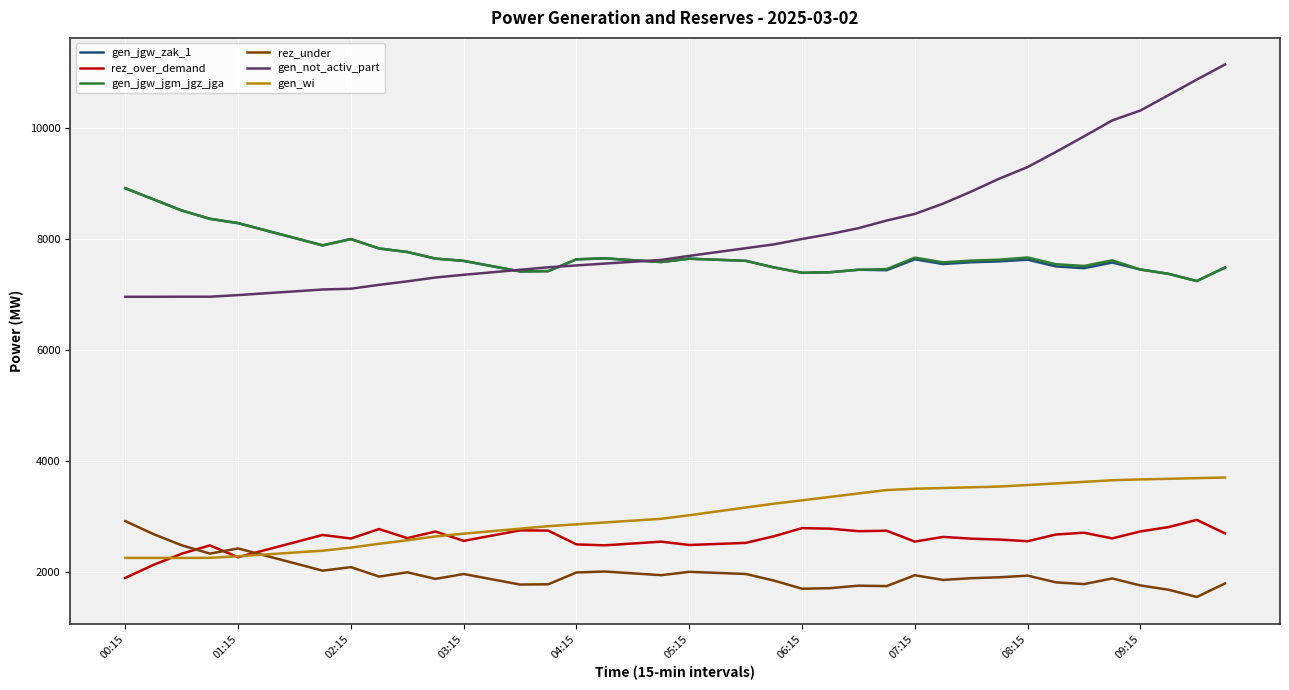

At how many categories does at least one series exceed 4266?

40